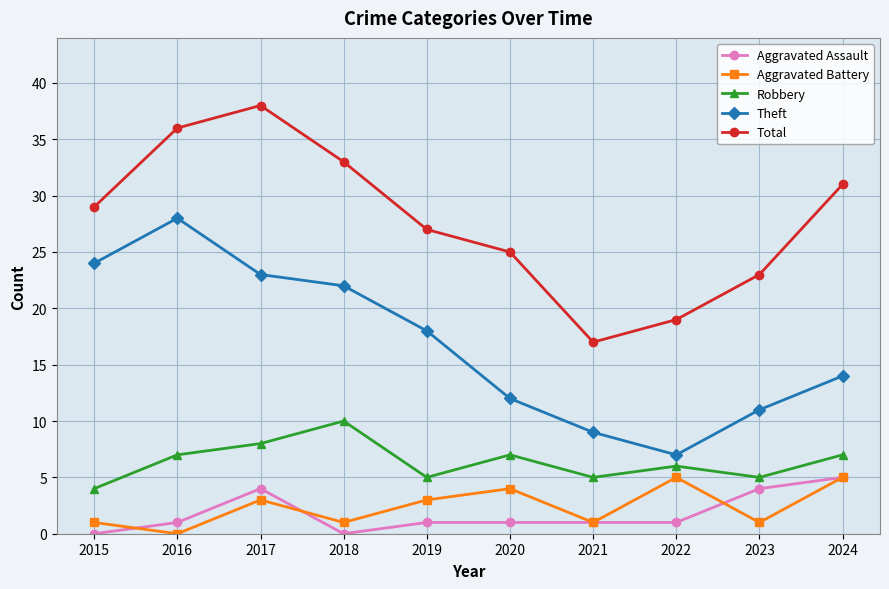

Reading left to right, list all the values displayed in this chart.

Aggravated Assault: 2015=0	2016=1	2017=4	2018=0	2019=1	2020=1	2021=1	2022=1	2023=4	2024=5
Aggravated Battery: 2015=1	2016=0	2017=3	2018=1	2019=3	2020=4	2021=1	2022=5	2023=1	2024=5
Robbery: 2015=4	2016=7	2017=8	2018=10	2019=5	2020=7	2021=5	2022=6	2023=5	2024=7
Theft: 2015=24	2016=28	2017=23	2018=22	2019=18	2020=12	2021=9	2022=7	2023=11	2024=14
Total: 2015=29	2016=36	2017=38	2018=33	2019=27	2020=25	2021=17	2022=19	2023=23	2024=31